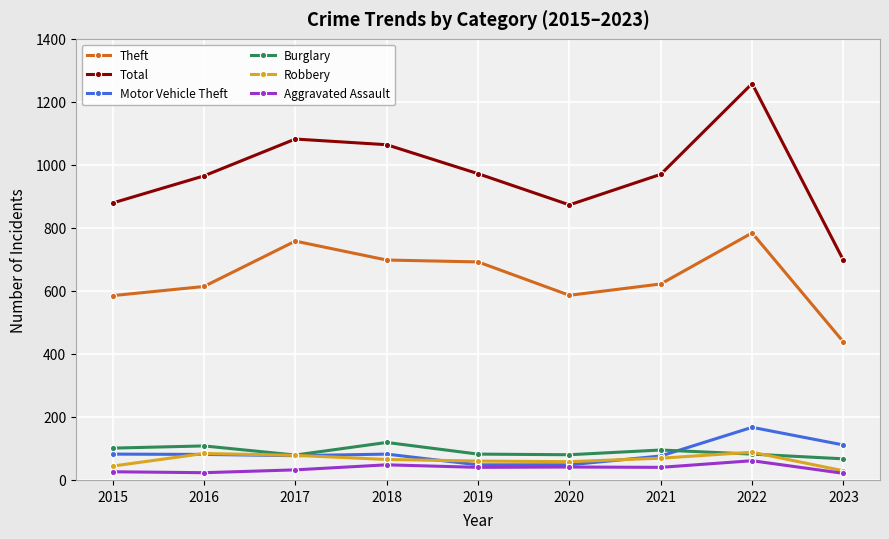

At which category does Total reach its first local peak?

2017